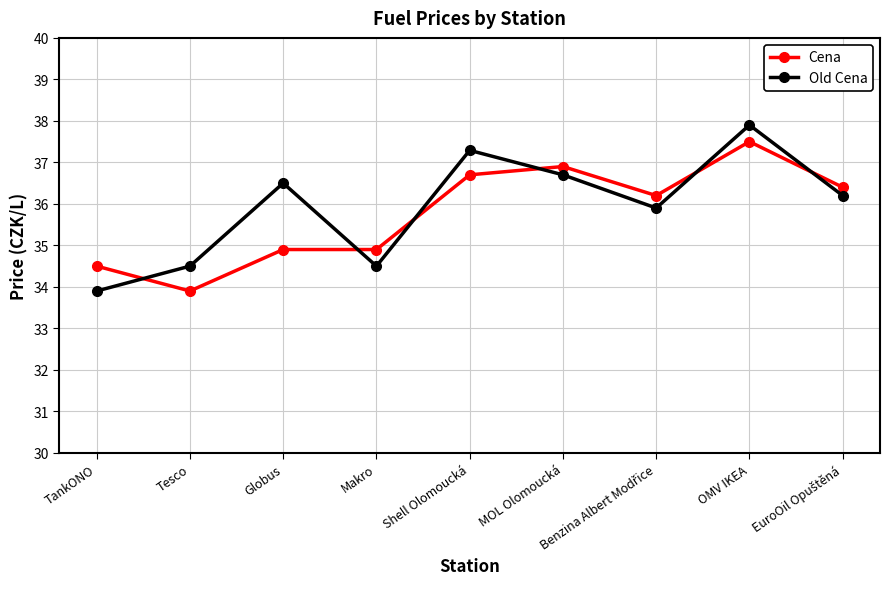

Which series has the widest spread of values?

Old Cena